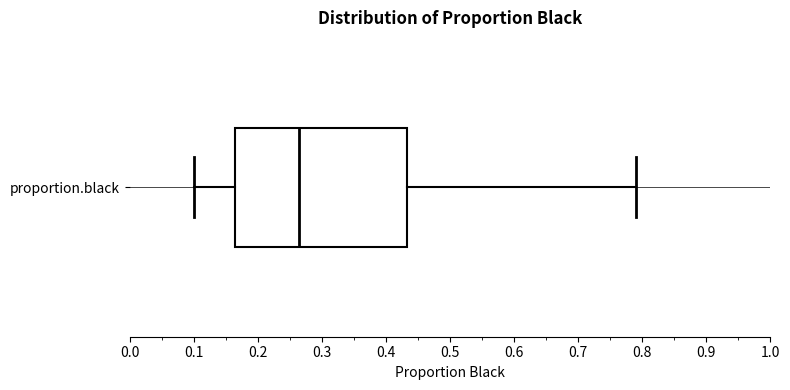

Read this box plot against the x-axis: the position of the median line, the range covered by the box, and the ends of both whiskers. The values are not printed on the chart, so give them approximately, as read against the axis.

median 0.27, box 0.17 to 0.43, whiskers 0.10 to 0.79